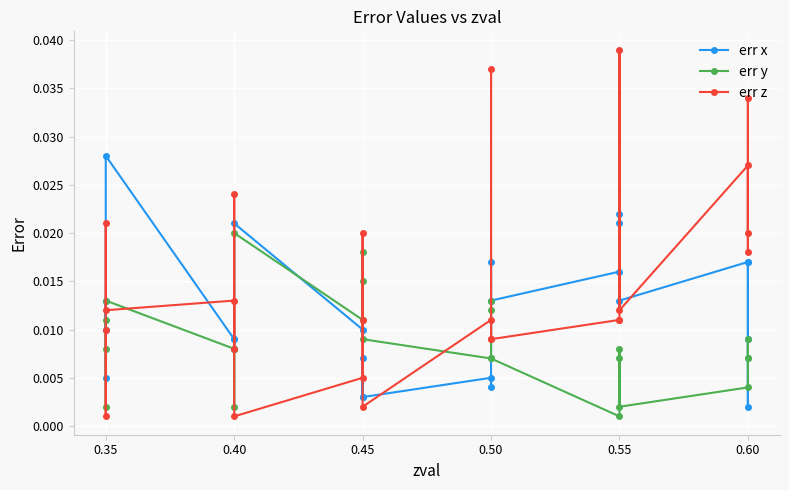

The err z series shows 0.0 at 0.45. True or false?

True